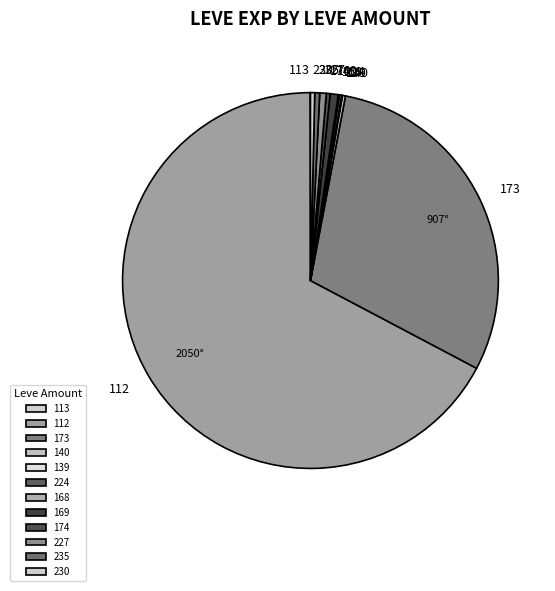

Between 227 and 173, which is larger?

173